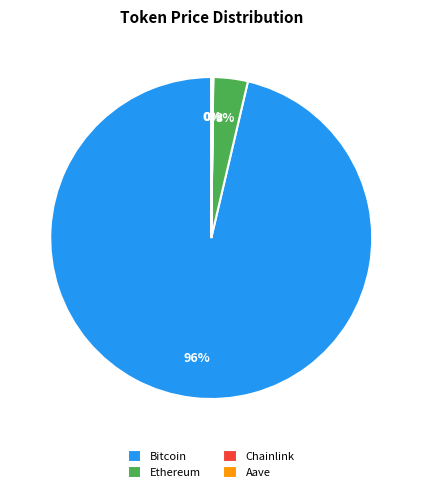

Which slice represents more than half of the pie?

Bitcoin